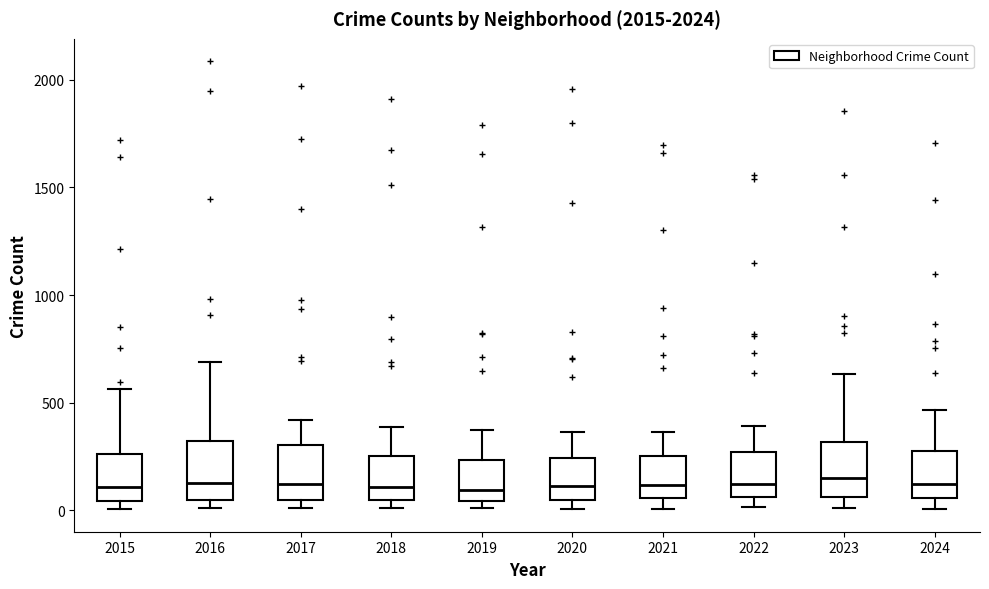

Where does the upper whisker of the box at x = 2022 end on the y-axis? The values are not printed on the chart, so give them approximately, as read against the axis.

400